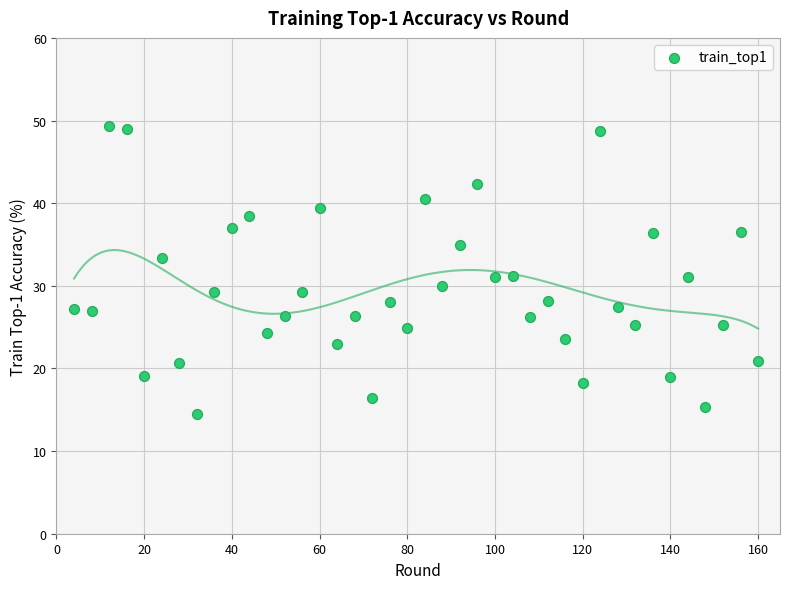

What is the range of X values (max minus min)?

156.0